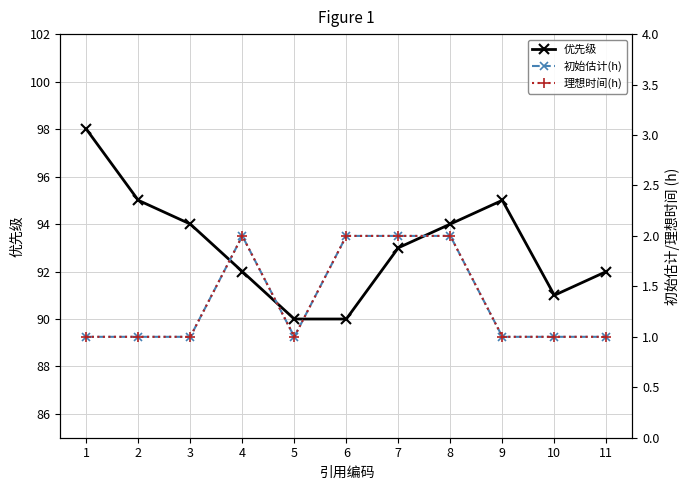

Reading left to right, what are all the values shown in this chart?

优先级: 1=98	2=95	3=94	4=92	5=90	6=90	7=93	8=94	9=95	10=91	11=92
初始估计(h): 1=1	2=1	3=1	4=2	5=1	6=2	7=2	8=2	9=1	10=1	11=1
理想时间(h): 1=1	2=1	3=1	4=2	5=1	6=2	7=2	8=2	9=1	10=1	11=1